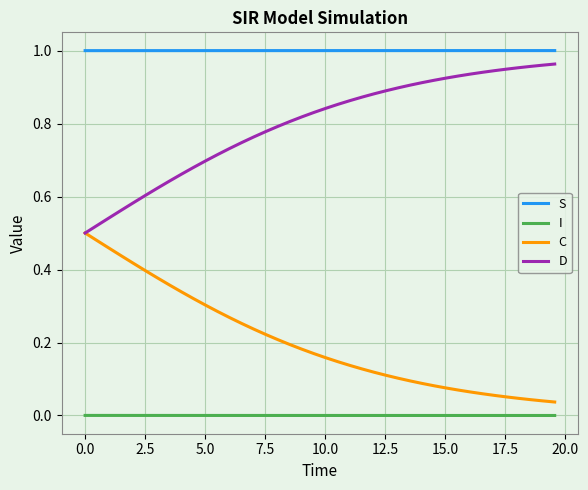

Rank the series by their average value, from highest to lowest.

S, D, C, I